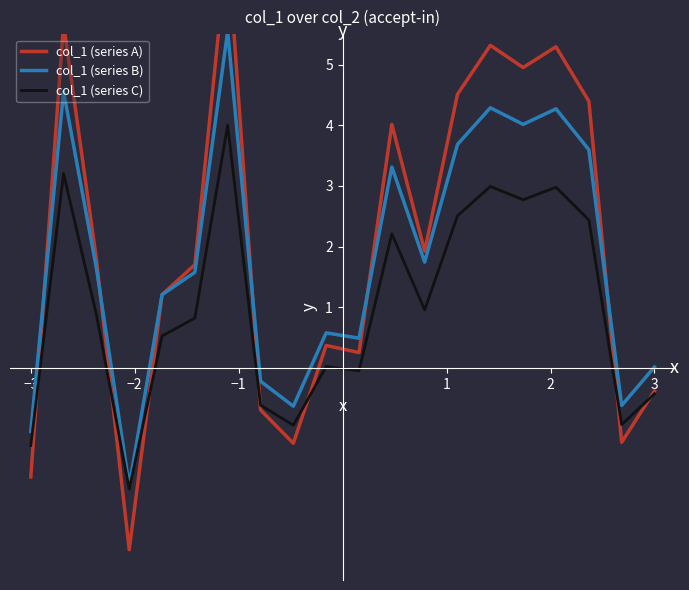

How many data points does each series have?

20